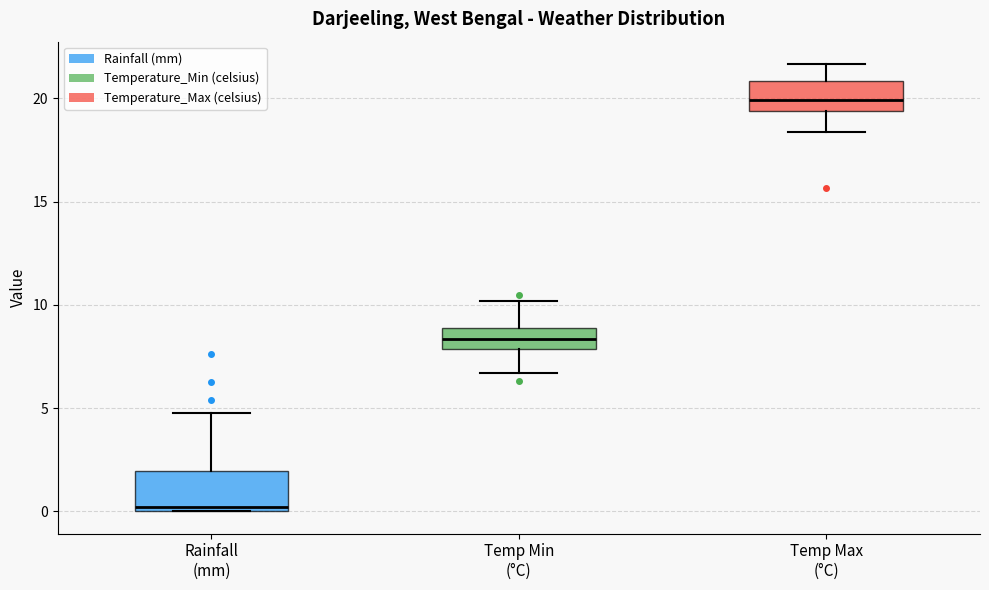

Reading left to right, read every box against the y-axis: the position of its median line, the range the box covers, and the ends of its whiskers. The values are not printed on the chart, so give them approximately, as read against the axis.

Rainfall (mm): median 0.0 (just above the box's lower edge), box 0.0 to 2.0, whiskers 0.0 to 5.0
Temp Min (°C): median 8.5, box 8.0 to 9.0, whiskers 6.5 to 10.0
Temp Max (°C): median 20.0, box 19.5 to 21.0, whiskers 18.5 to 21.5